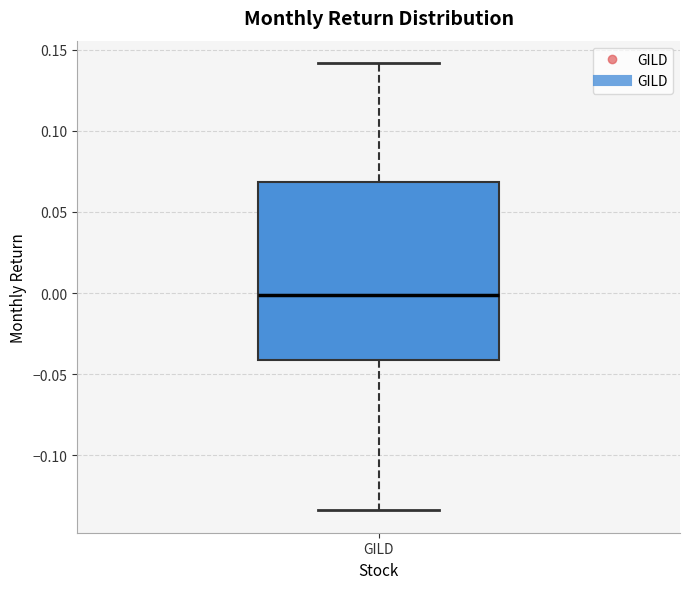

Read this box plot against the y-axis: the position of the median line, the range covered by the box, and the ends of both whiskers. The values are not printed on the chart, so give them approximately, as read against the axis.

median 0.000, box -0.040 to 0.070, whiskers -0.135 to 0.140